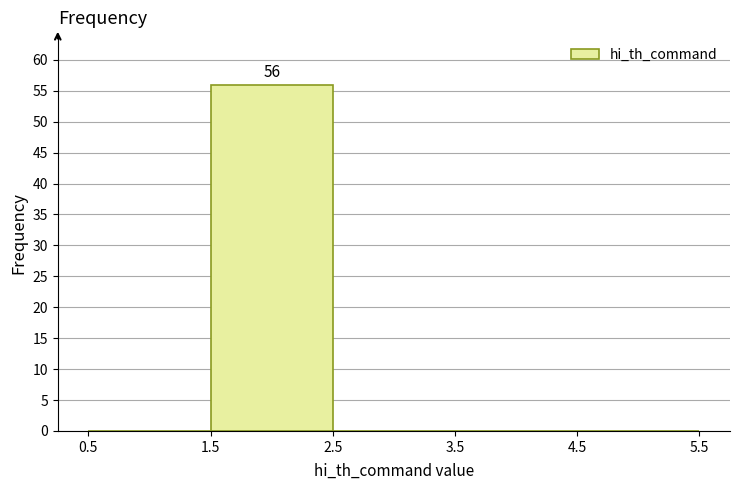

Over which range of the x-axis is the bar tallest?

1.5 to 2.5